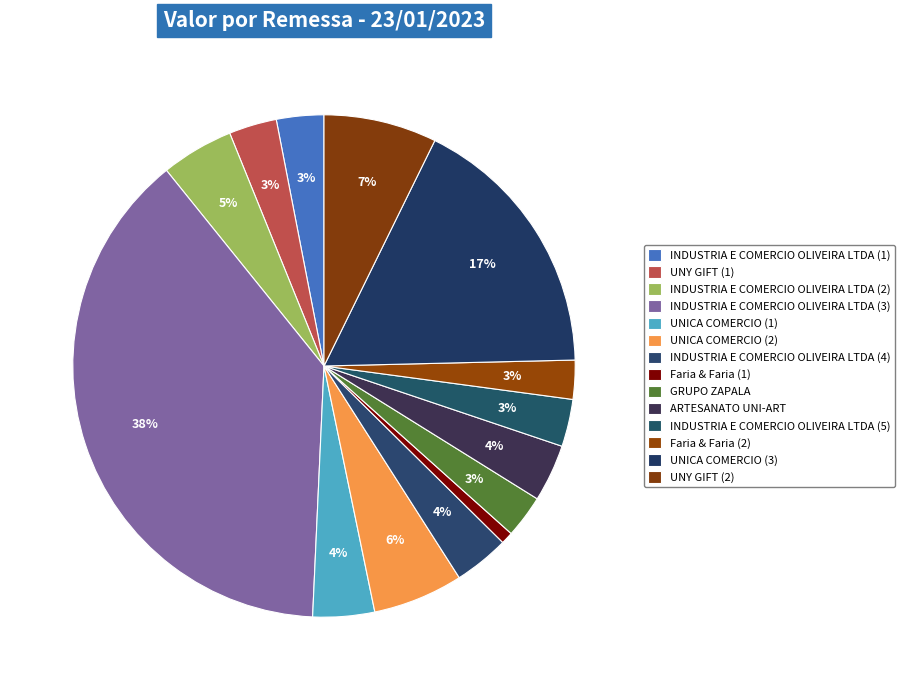

How many segments does this pie chart have?

14